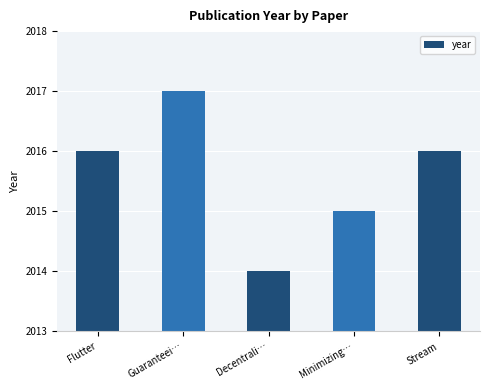

Reading left to right, list all the values displayed in this chart.

2016	2017	2014	2015	2016